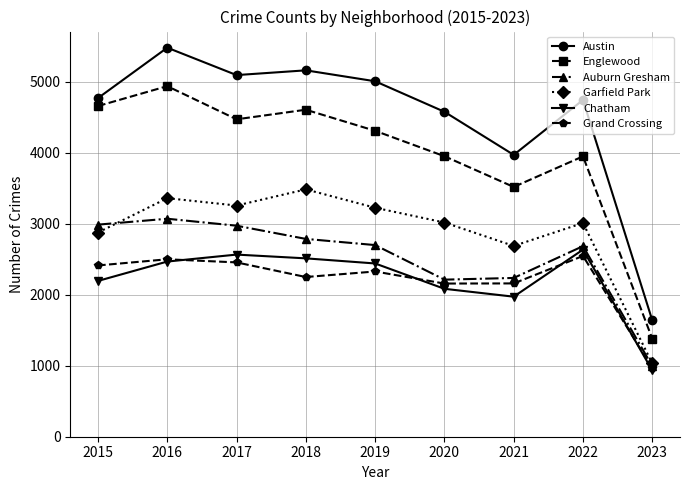

True or false: Englewood and Chatham cross at least once.

False